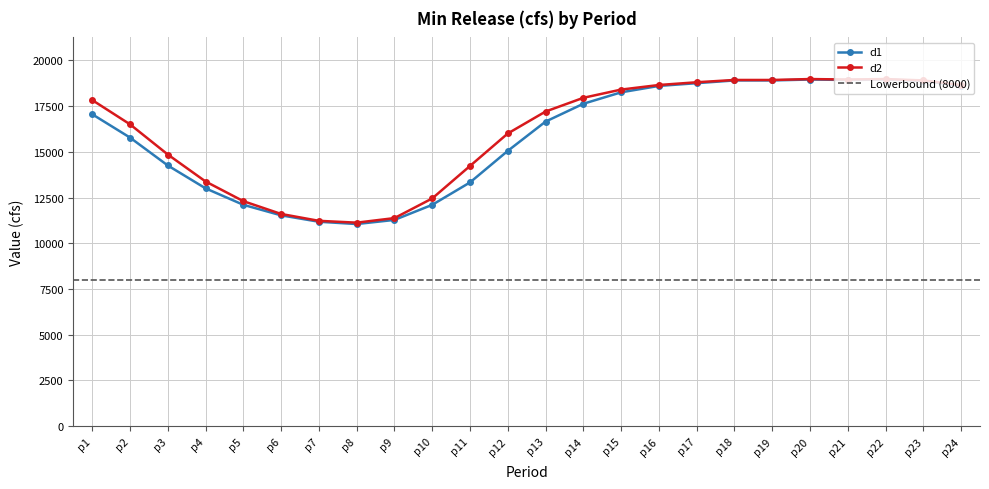

At which category is the sum across all series the highest?

p20